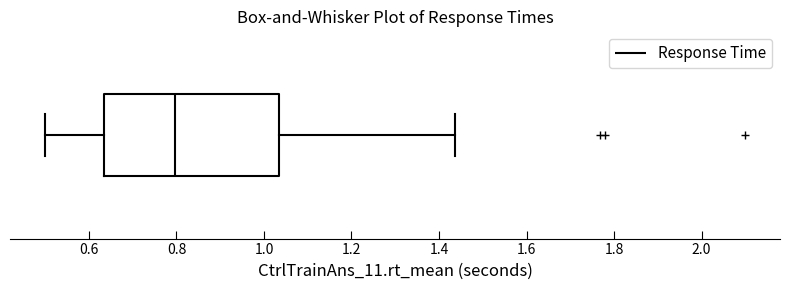

Read this box plot against the x-axis: the position of the median line, the range covered by the box, and the ends of both whiskers. The values are not printed on the chart, so give them approximately, as read against the axis.

median 0.80, box 0.64 to 1.04, whiskers 0.50 to 1.44